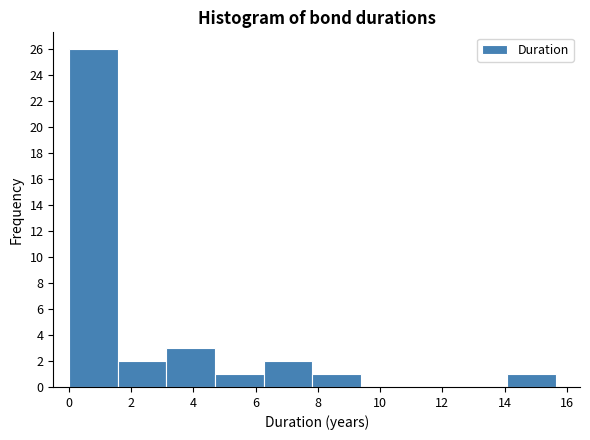

Which range on the x-axis has the tallest bar?

0.0 to 1.6